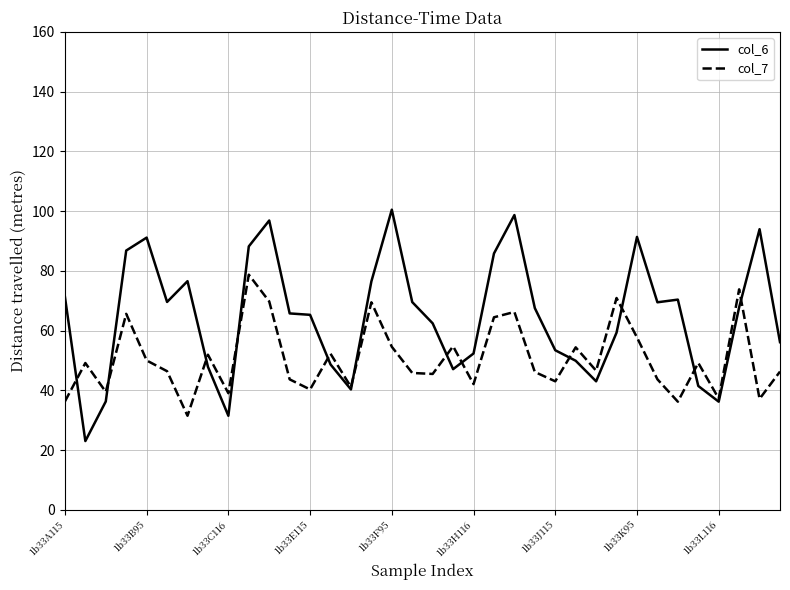

List the series in order of their overall mean, lowest first.

col_7, col_6